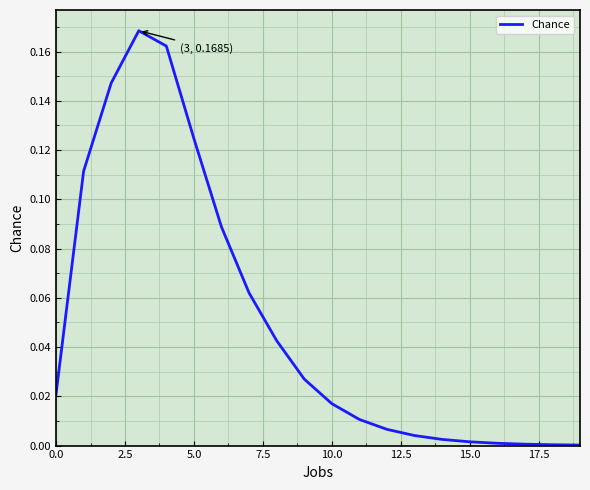

Does the chart have visible grid lines?

Yes